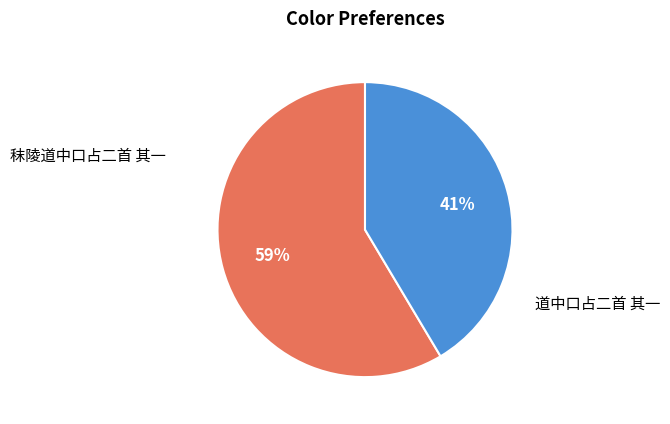

Does 秣陵道中口占二首 其一 represent more than half of the total?

Yes